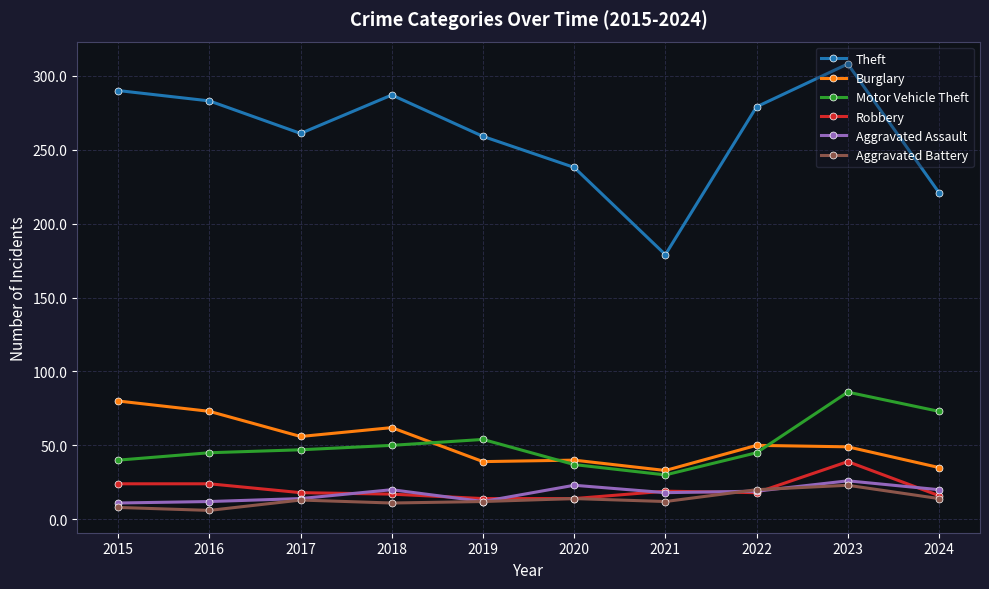

The Burglary series shows 33 at 2021. True or false?

True